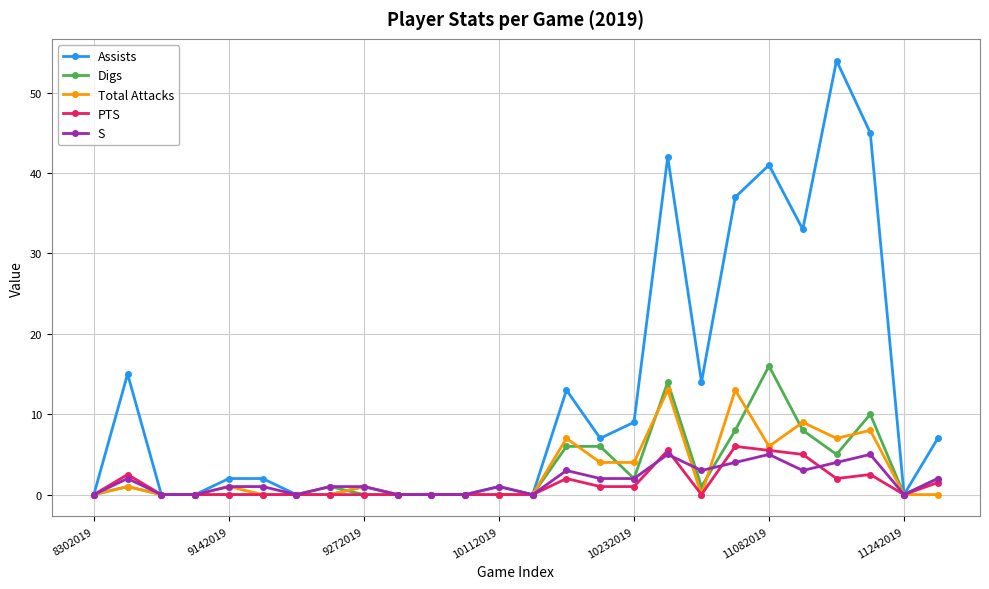

How many distinct data groups are displayed?

5